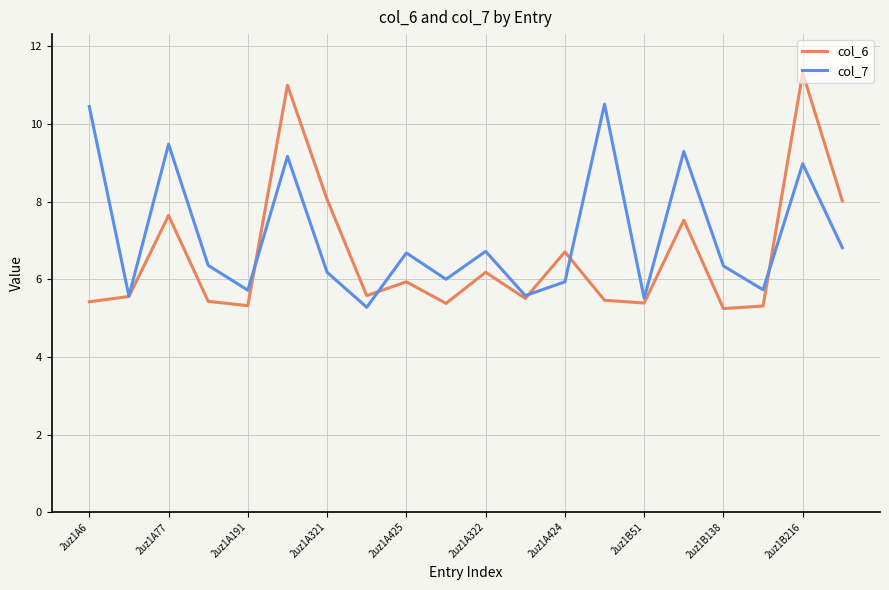

What is the difference between the second highest and second lowest values in the col_7 series?

4.9